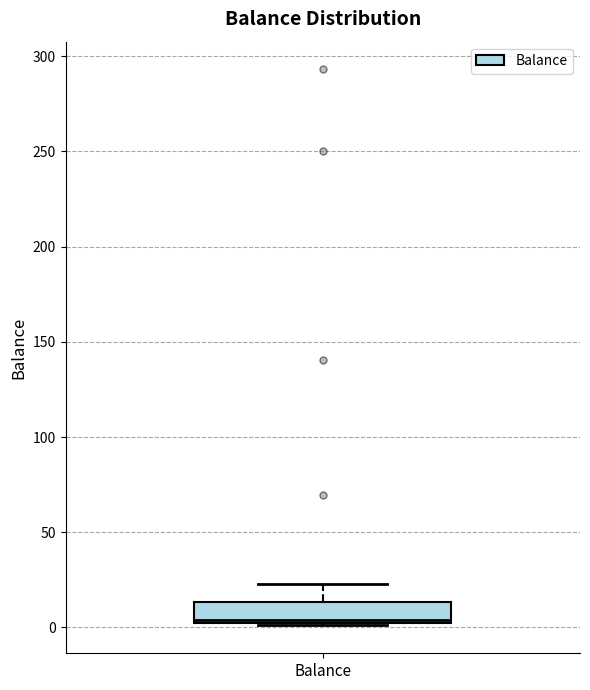

Where does the upper whisker of the box for Balance end on the y-axis? The values are not printed on the chart, so give them approximately, as read against the axis.

25